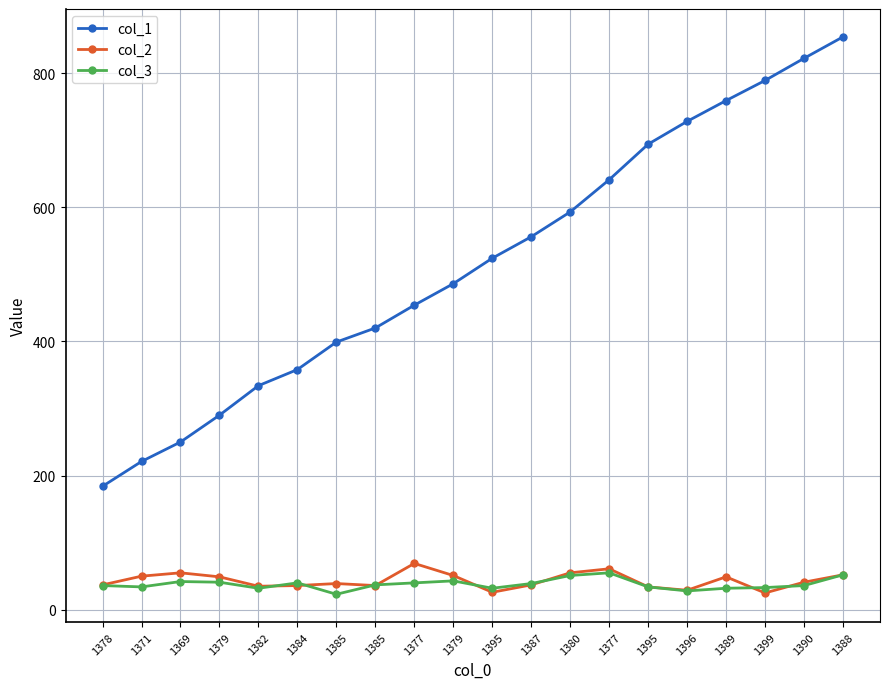

How many categories are shown in the chart?

20